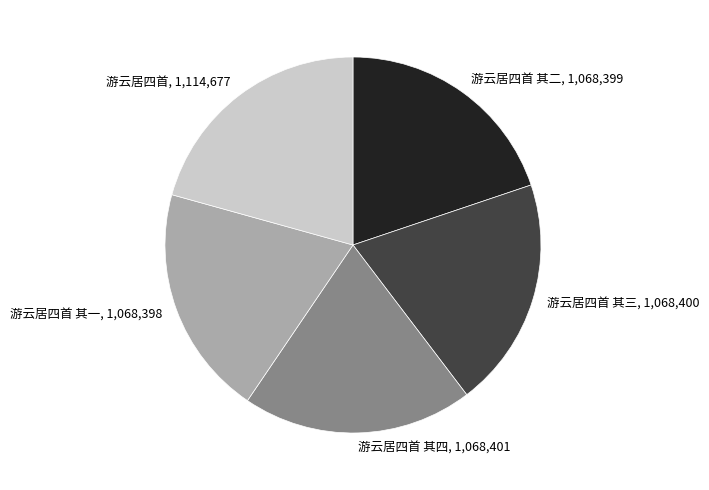

Is it true that 游云居四首 其三 is 20% of the pie?

True